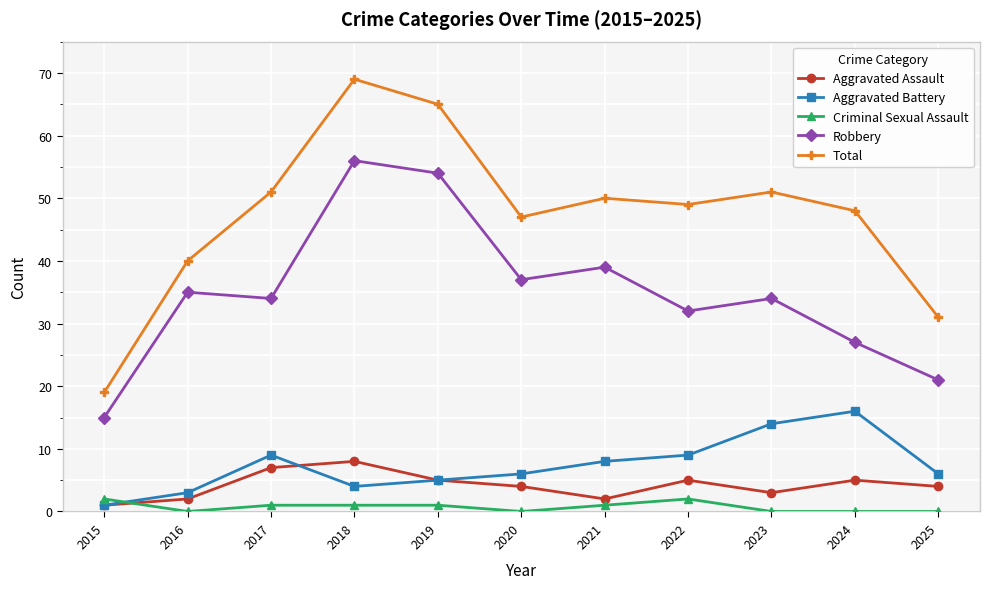

True or false: Aggravated Assault and Total intersect in this chart.

False